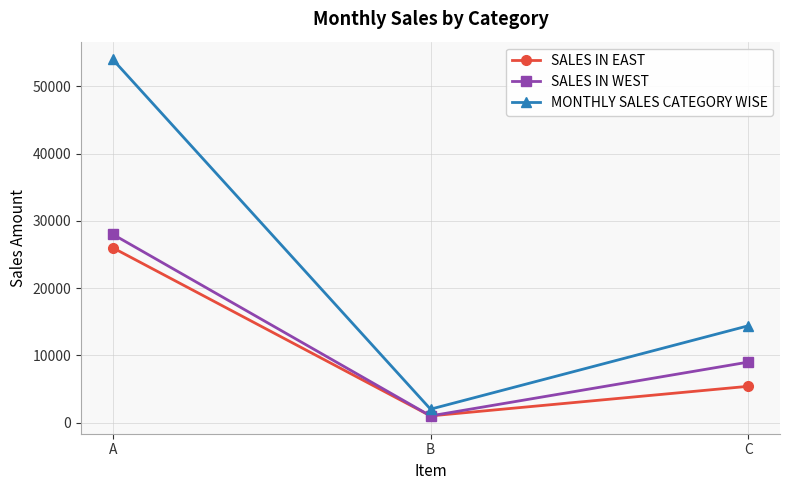

Does the chart display data point markers on the line(s)?

Yes